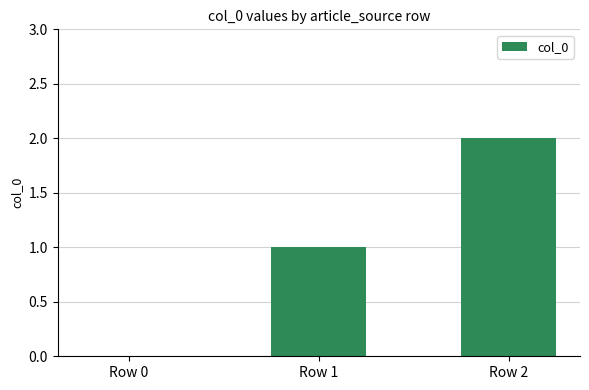

Are the bars horizontal?

No